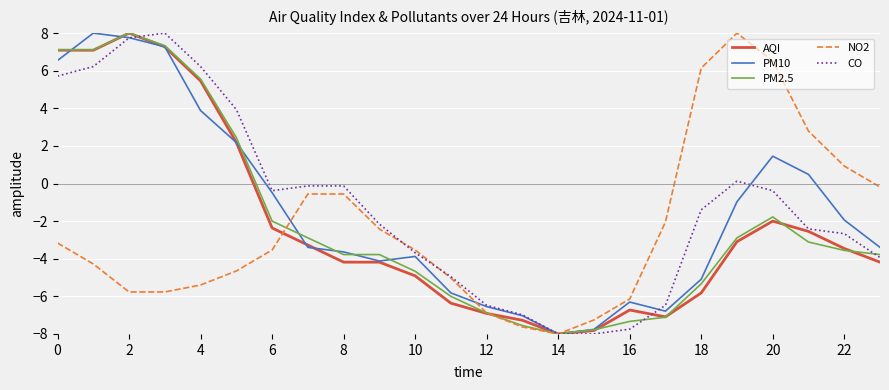

After their last crossing, which series has the higher values: AQI or PM2.5?

PM2.5